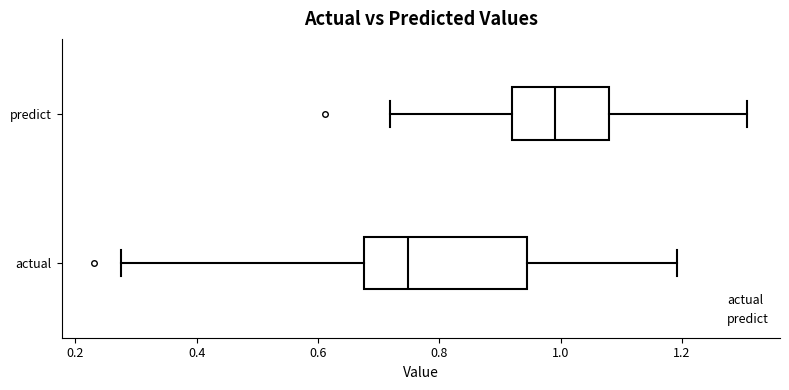

Which box is the widest, from its left edge to its right edge?

actual